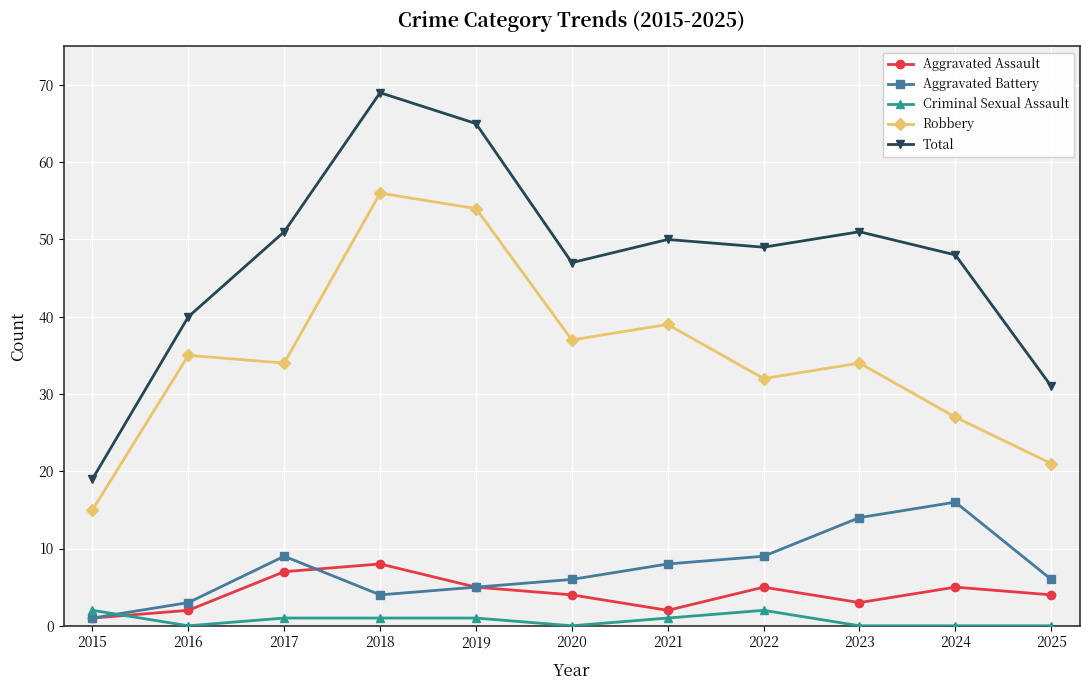

In Robbery, how many points are higher than both neighbors (excluding endpoints)?

4